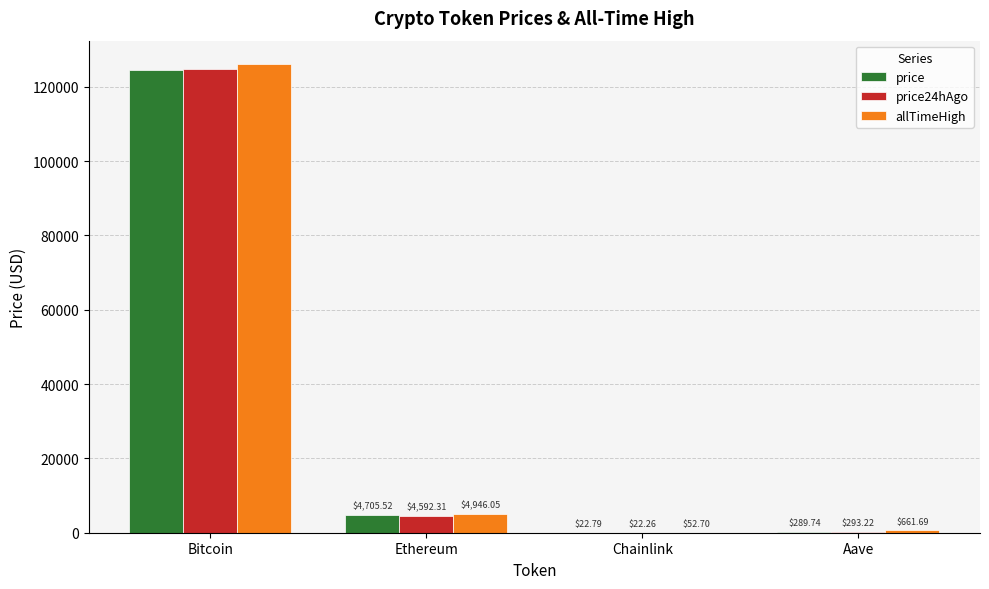

Between Bitcoin and Ethereum, which series saw the biggest shift?

allTimeHigh